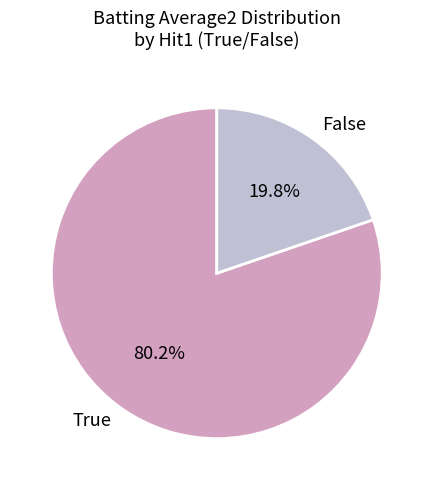

How many slices are in this pie chart?

2